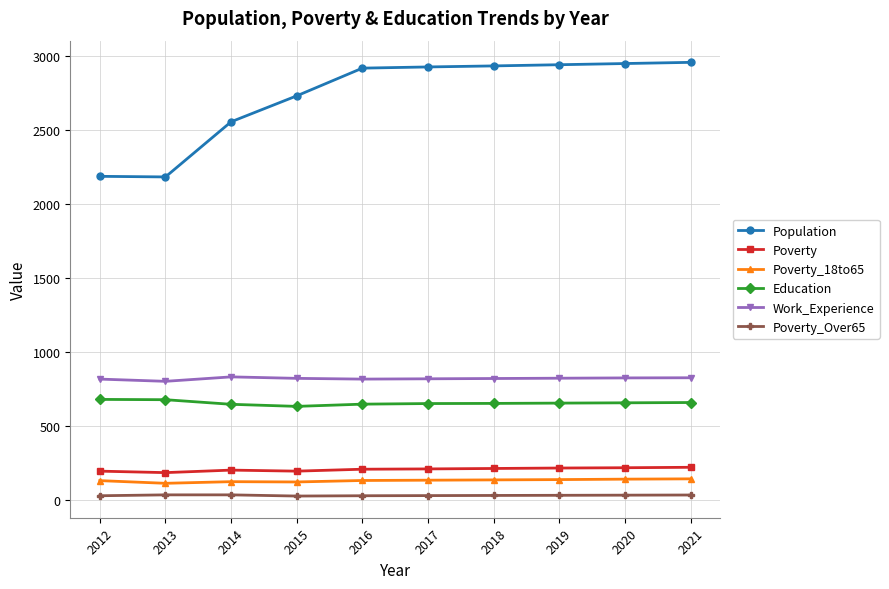

What are all the series names shown in the legend?

Population, Poverty, Poverty_18to65, Education, Work_Experience, Poverty_Over65